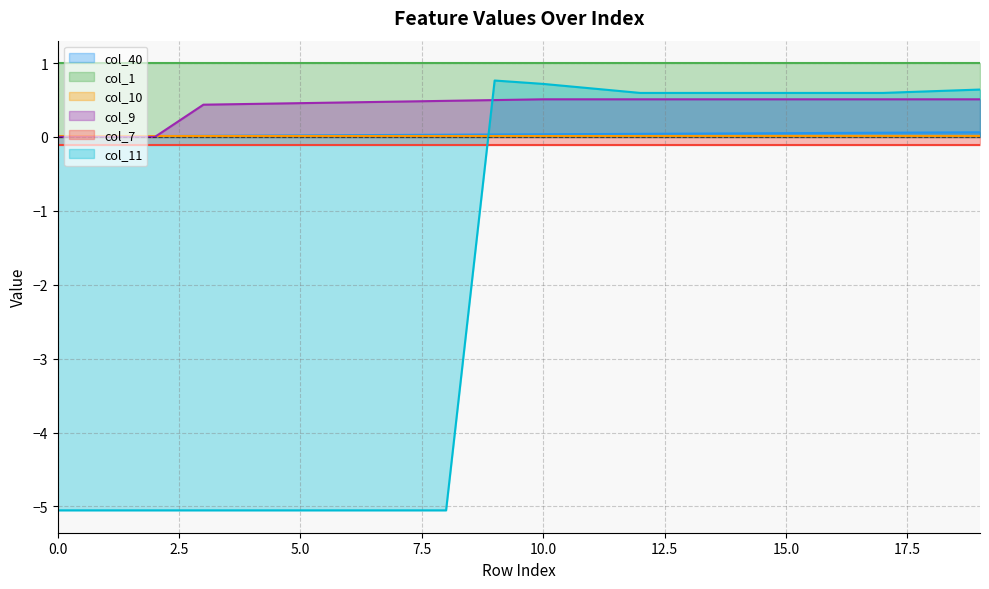

The col_11 series shows -1.7 at 8. True or false?

False